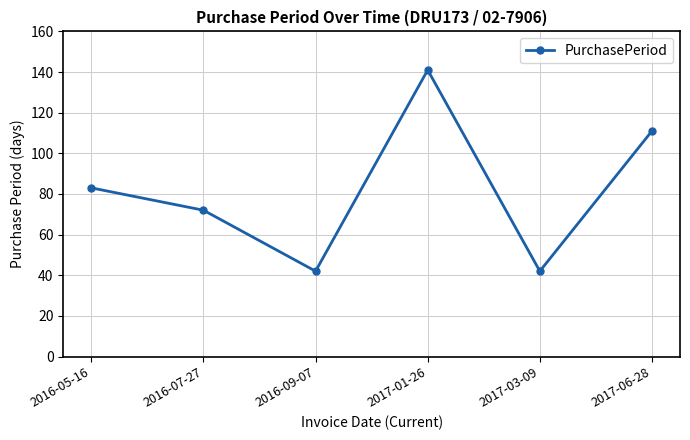

What is the difference between the maximum and second lowest values?

99